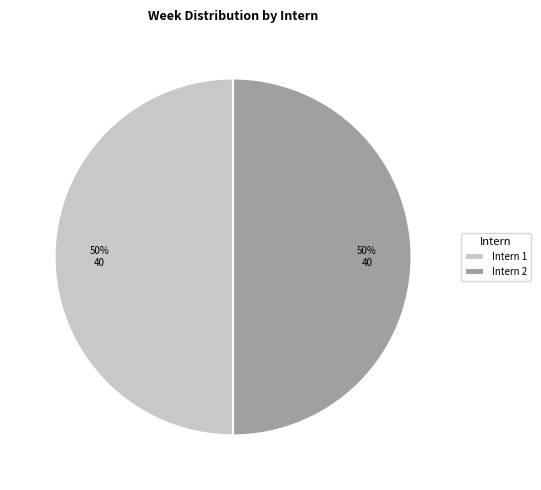

What percentage is the Intern 2 slice, to the nearest percent?

50%